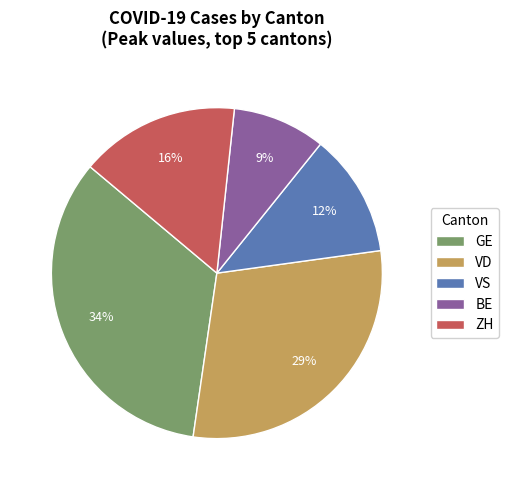

The VS slice represents 5% of the pie. True or false?

False